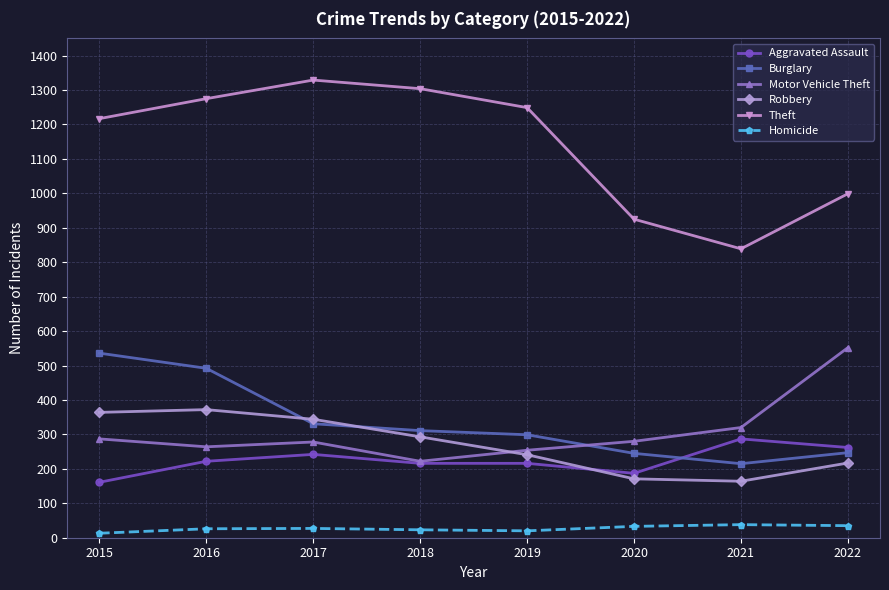

Where do Motor Vehicle Theft and Burglary first cross each other?

2019 and 2020